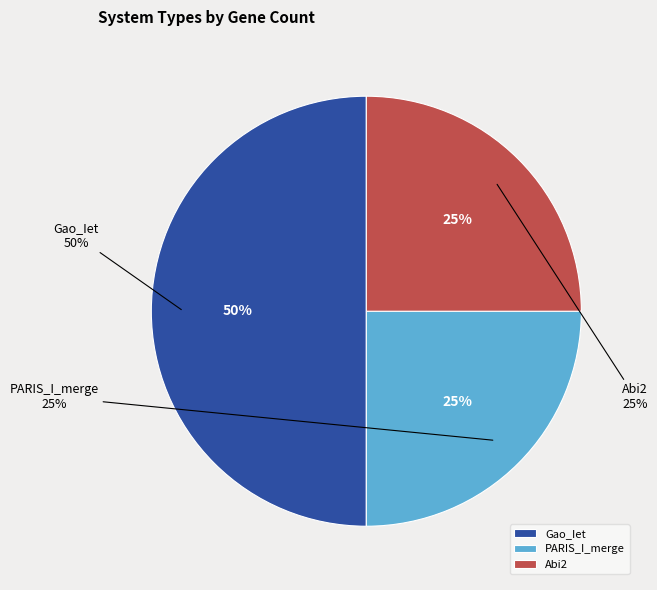

How many segments does this pie chart have?

3